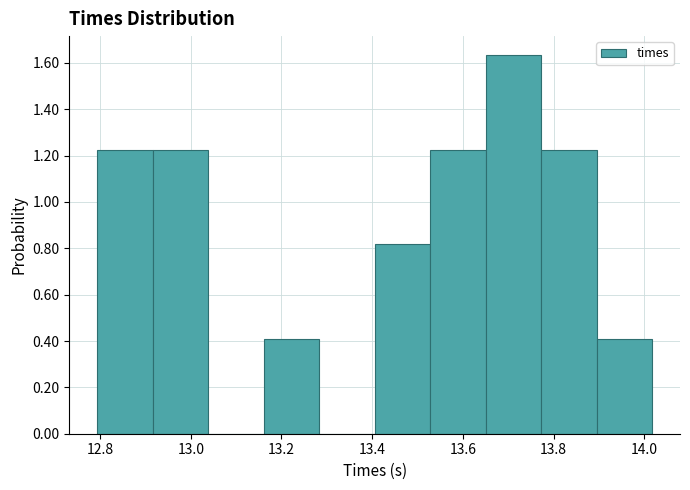

Reading left to right, list every bar in this chart as the range it spans on the x-axis followed by its height. Neither the bar edges nor the heights are printed on the chart, so give them approximately, as read against the axes.

12.80 to 12.92: 1.22
12.92 to 13.04: 1.22
13.04 to 13.16: 0
13.16 to 13.28: 0.40
13.28 to 13.40: 0
13.40 to 13.52: 0.82
13.52 to 13.66: 1.22
13.66 to 13.78: 1.64
13.78 to 13.90: 1.22
13.90 to 14.02: 0.40